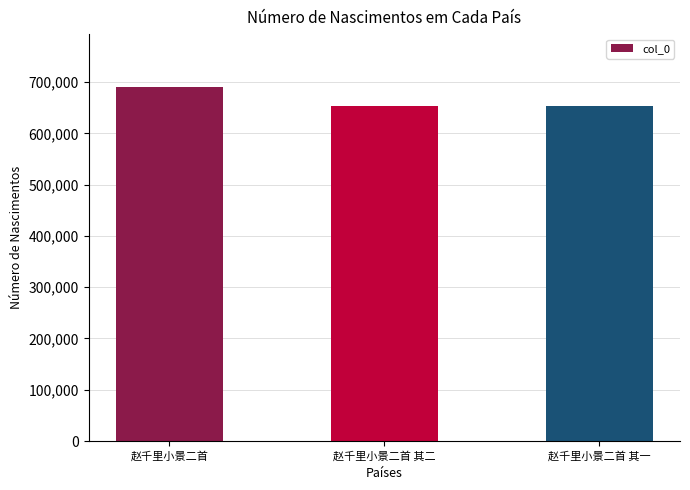

The chart shows a value of 690075 at 赵千里小景二首. True or false?

True